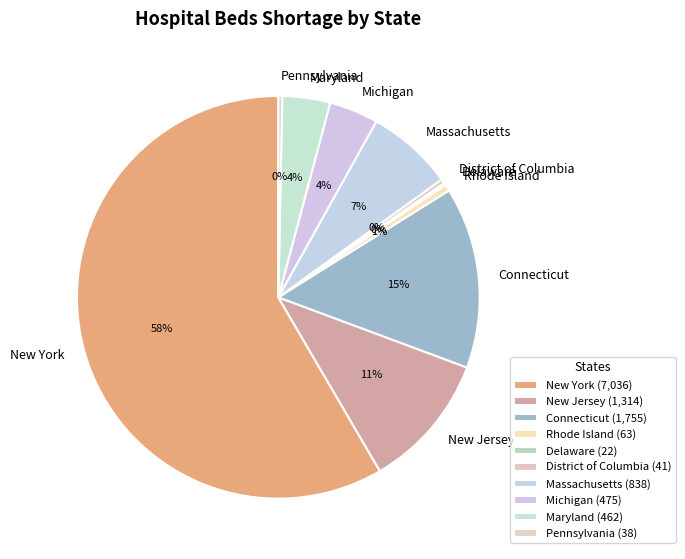

What percentage is the Rhode Island slice, to the nearest percent?

1%